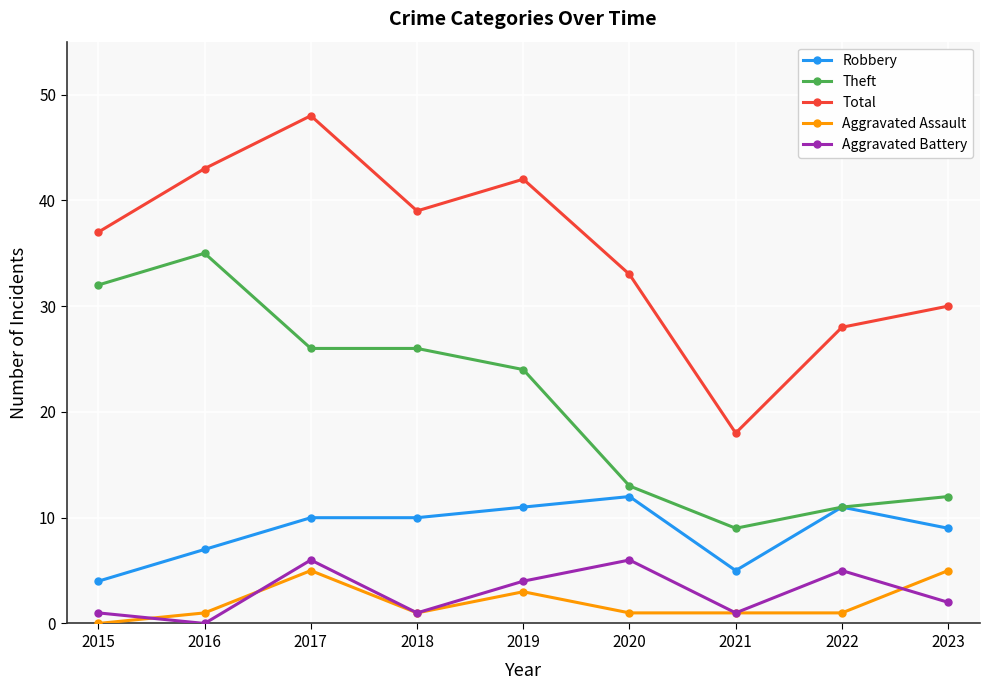

List the labels in order of Total value, smallest first.

2021, 2022, 2023, 2020, 2015, 2018, 2019, 2016, 2017